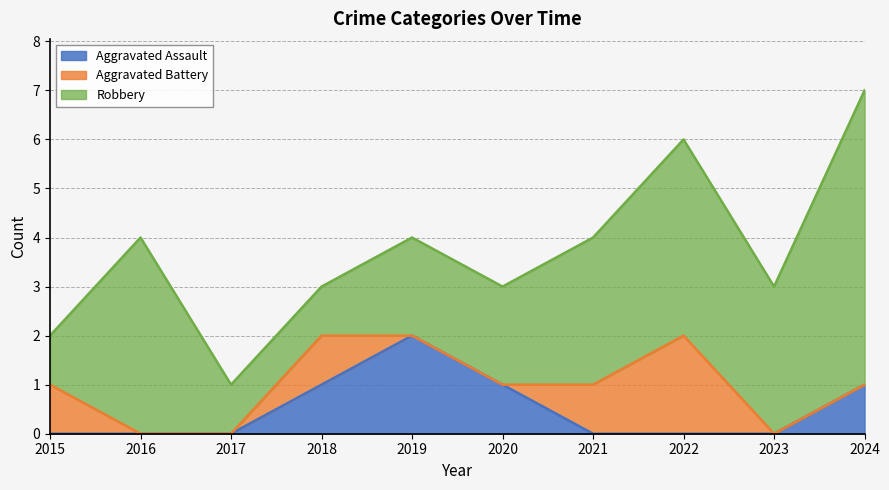

What is the sum of the Aggravated Assault values at 2018 and 2023?

1